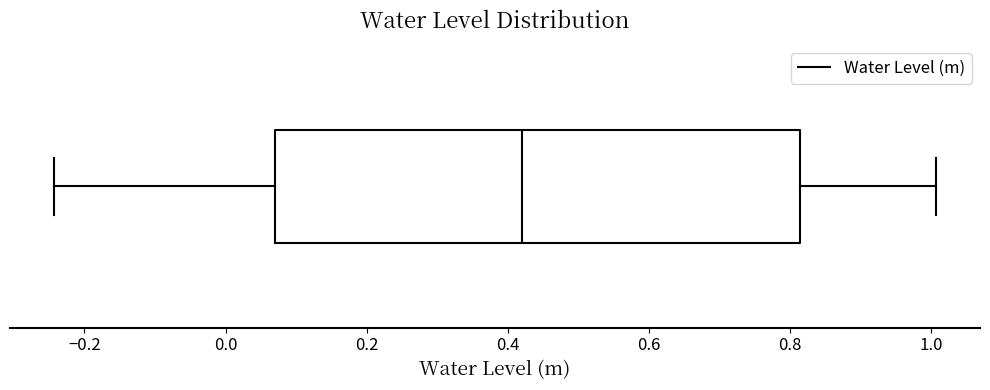

Transcribe this box plot: give where the median line is, the range the box spans, and where the two whiskers end, as read against the x-axis. The values are not printed on the chart, so give them approximately, as read against the axis.

median 0.42, box 0.08 to 0.82, whiskers -0.24 to 1.00